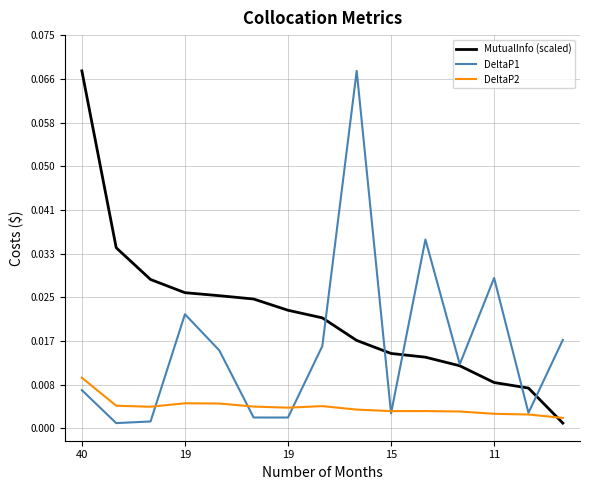

Rank the series by their average value, from lowest to highest.

DeltaP2, DeltaP1, MutualInfo (scaled)